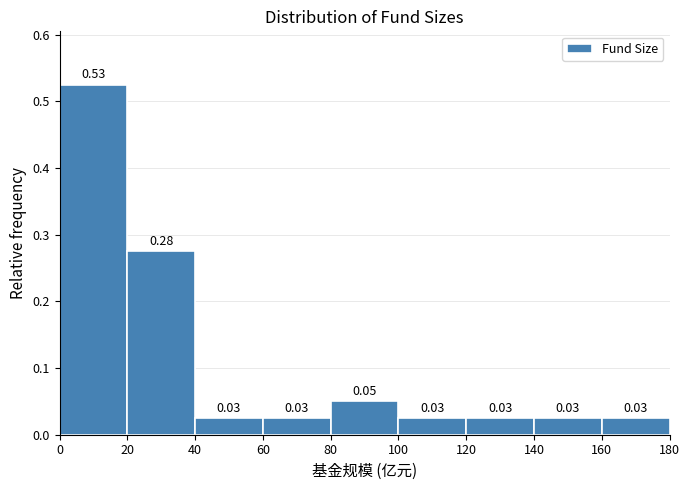

Which range on the x-axis has the tallest bar?

0 to 20